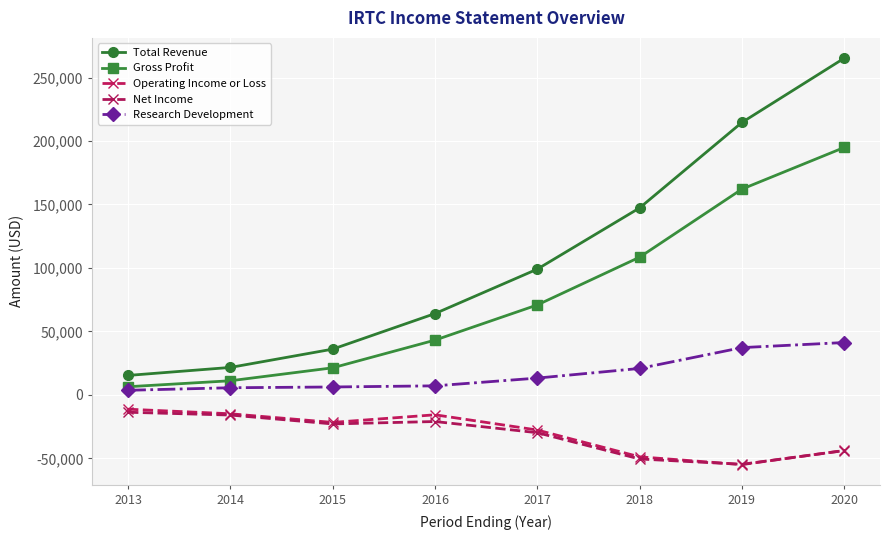

Rank the series by their maximum value, from lowest to highest.

Net Income, Operating Income or Loss, Research Development, Gross Profit, Total Revenue